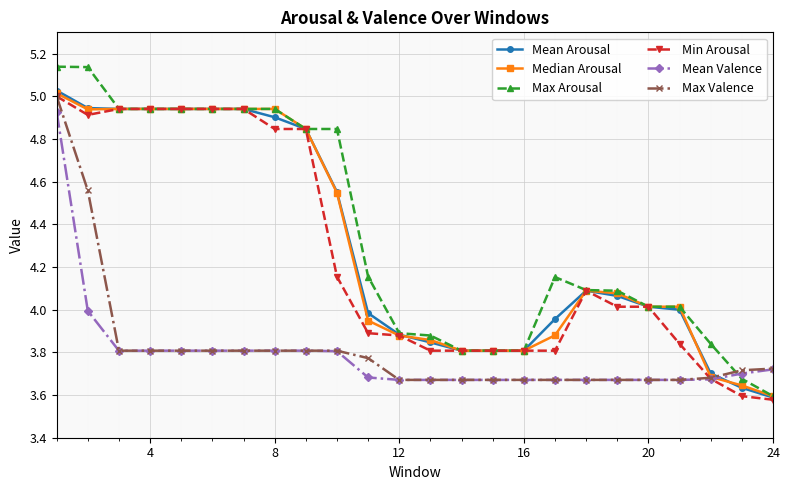

Which series has the largest range (max minus min)?

Max Arousal